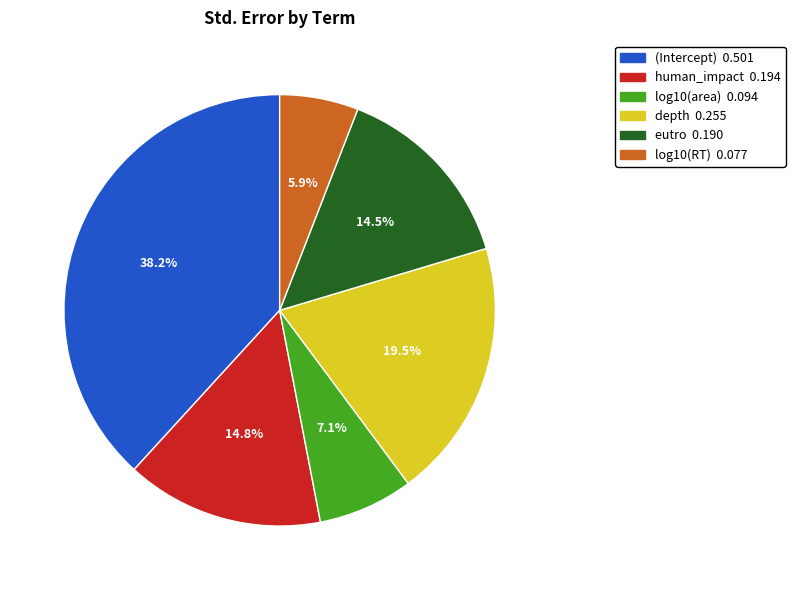

Between log10(area) and eutro, which is larger?

eutro